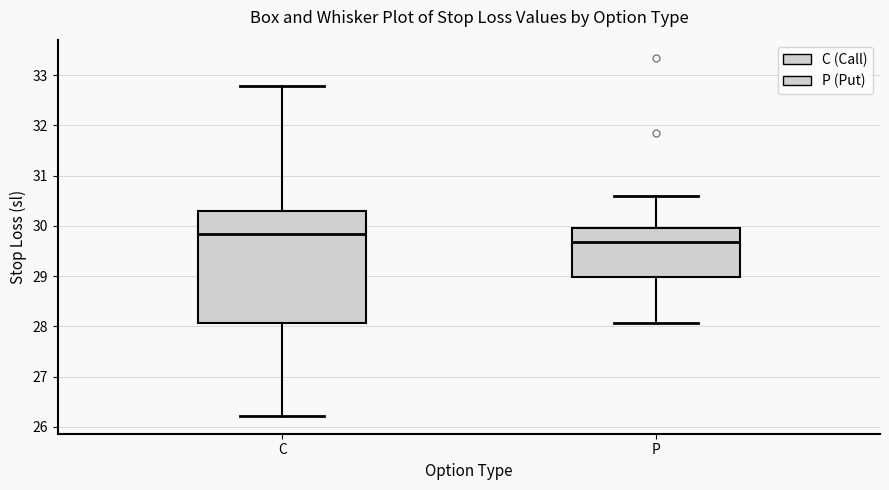

Reading left to right, transcribe this box plot: for each box, give where its median line is, the range the box spans, and where its two whiskers end, as read against the y-axis. The values are not printed on the chart, so give them approximately, as read against the axis.

C: median 29.8, box 28.1 to 30.3, whiskers 26.2 to 32.8
P: median 29.7, box 29.0 to 30.0, whiskers 28.1 to 30.6